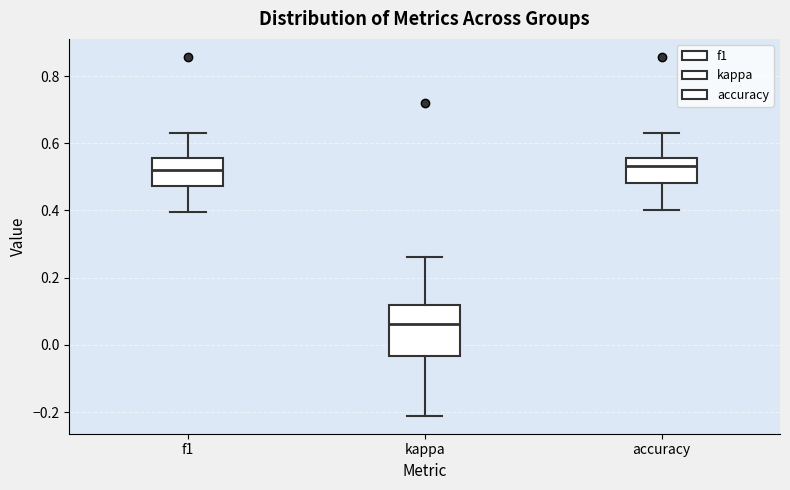

Which box's median line is the lowest?

kappa